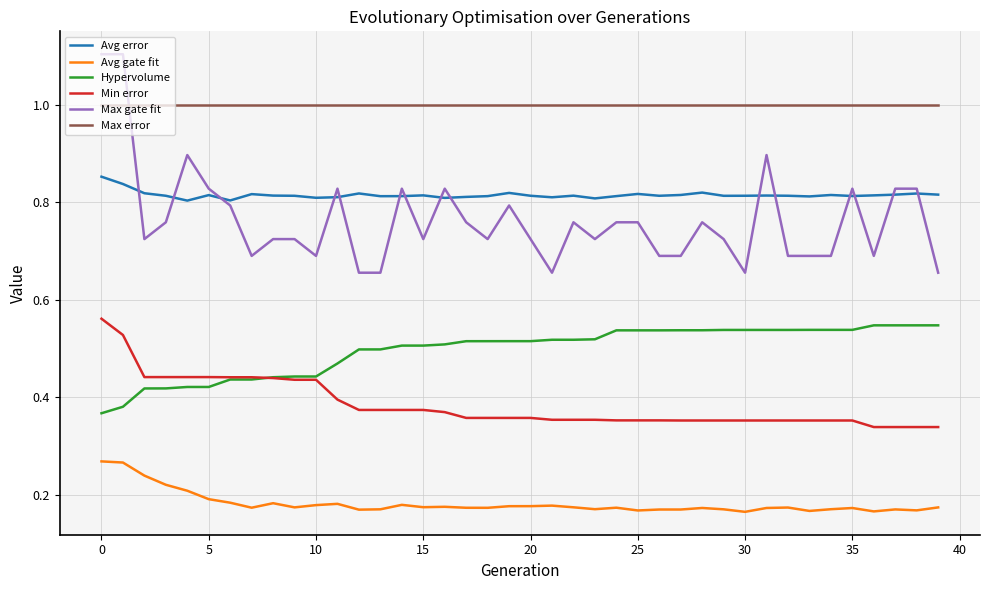

What is the highest value of the Max gate fit series?

1.1